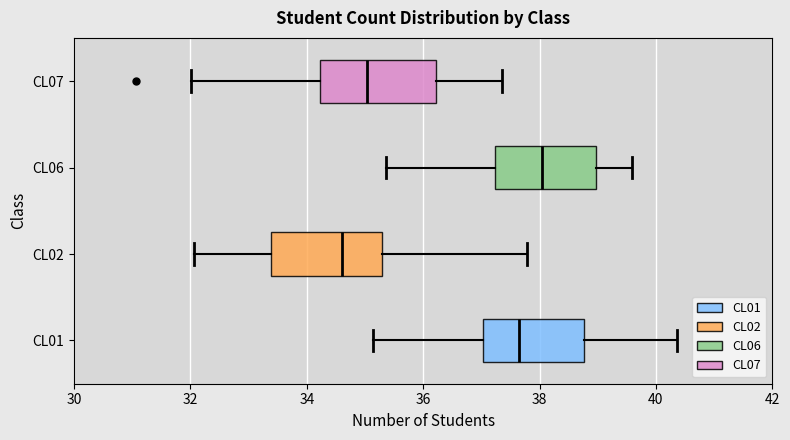

Reading bottom to top, read every box against the x-axis: the position of its median line, the range the box covers, and the ends of its whiskers. The values are not printed on the chart, so give them approximately, as read against the axis.

CL01: median 37.6, box 37.0 to 38.8, whiskers 35.2 to 40.4
CL02: median 34.6, box 33.4 to 35.2, whiskers 32.0 to 37.8
CL06: median 38.0, box 37.2 to 39.0, whiskers 35.4 to 39.6
CL07: median 35.0, box 34.2 to 36.2, whiskers 32.0 to 37.4